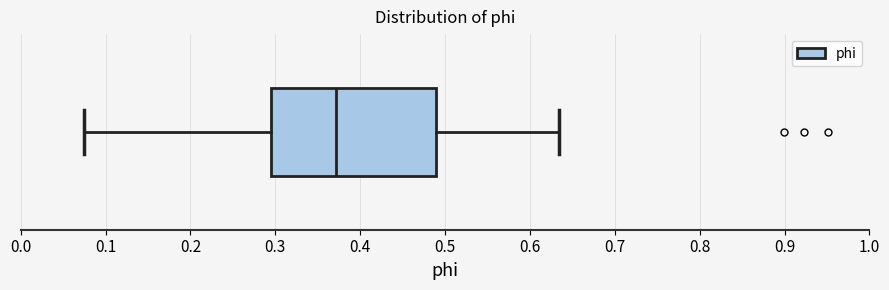

Read this box plot against the x-axis: the position of the median line, the range covered by the box, and the ends of both whiskers. The values are not printed on the chart, so give them approximately, as read against the axis.

median 0.37, box 0.29 to 0.49, whiskers 0.08 to 0.63